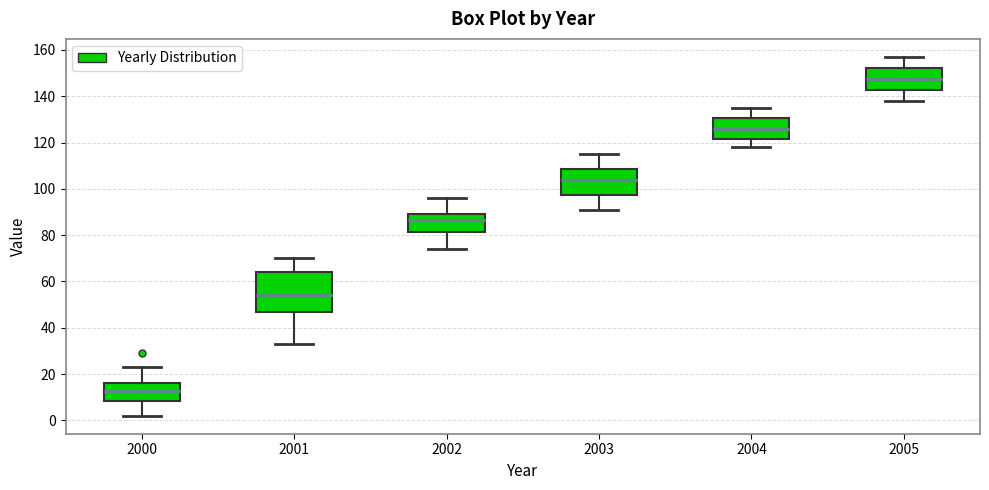

Which box has the highest median line?

2005